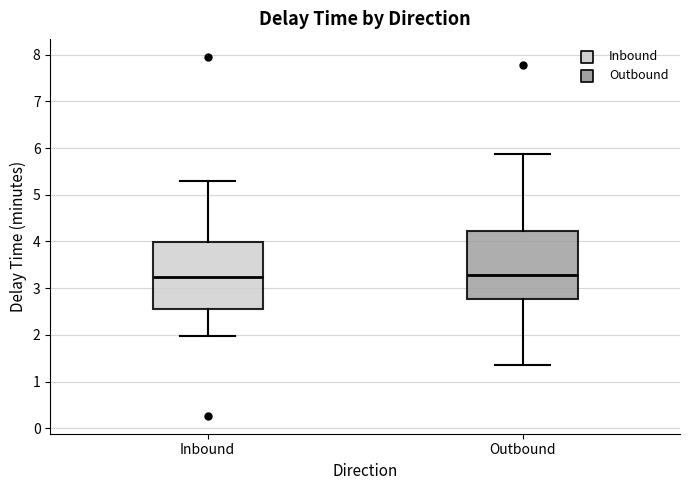

Reading left to right, transcribe this box plot: for each box, give where its median line is, the range the box spans, and where its two whiskers end, as read against the y-axis. The values are not printed on the chart, so give them approximately, as read against the axis.

Inbound: median 3.2, box 2.6 to 4.0, whiskers 2.0 to 5.3
Outbound: median 3.3, box 2.8 to 4.2, whiskers 1.4 to 5.9